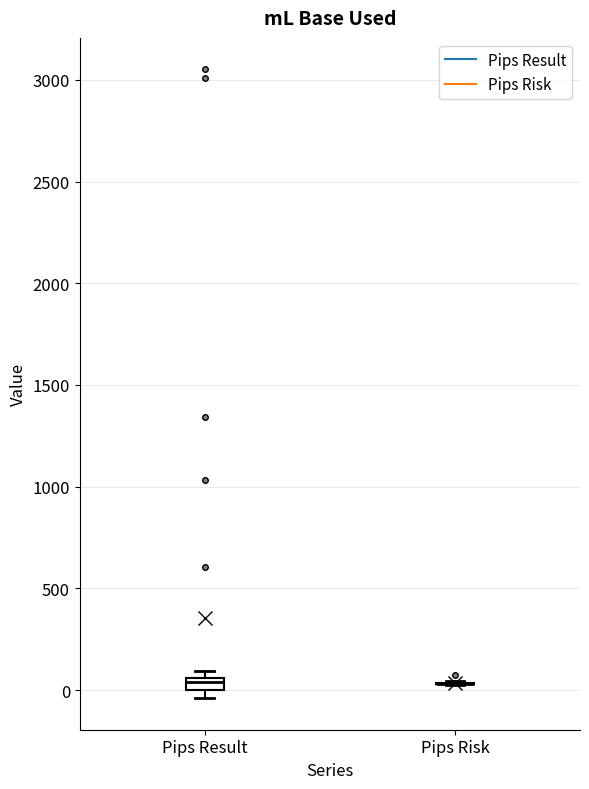

Where is the lower edge of the box for Pips Result on the y-axis? The values are not printed on the chart, so give them approximately, as read against the axis.

0